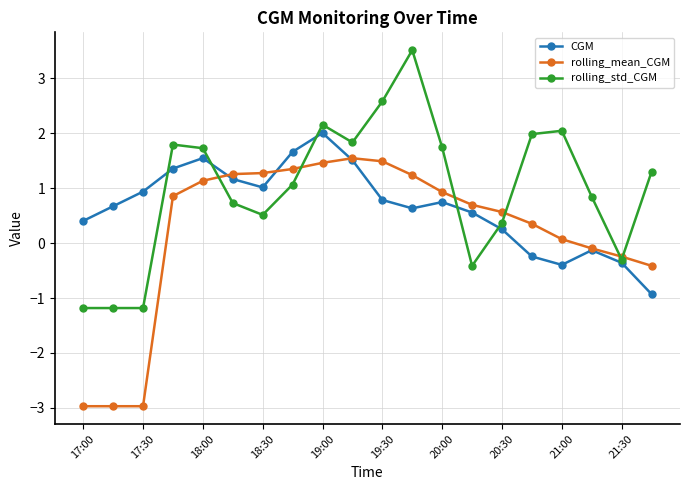

Does the chart display data point markers on the line(s)?

Yes